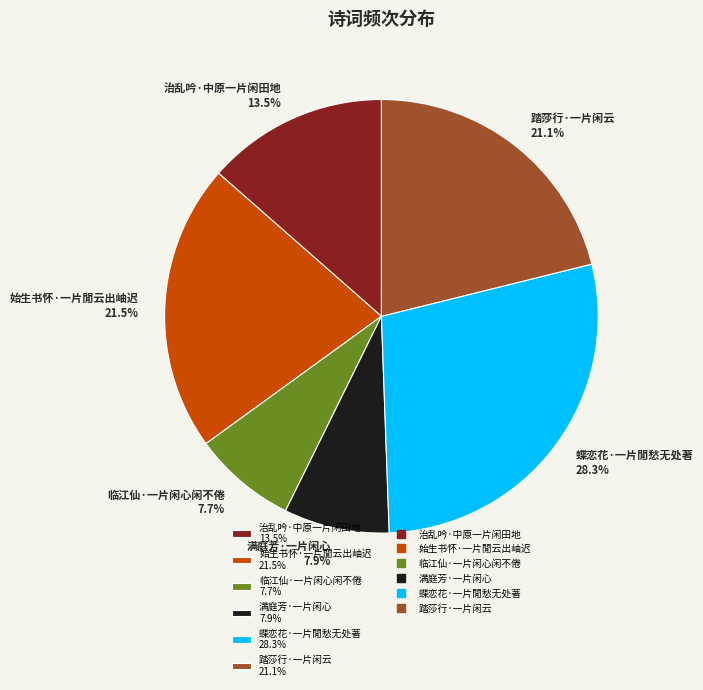

To the nearest percent, what percentage of the pie is 蝶恋花·一片閒愁无处著?

28%